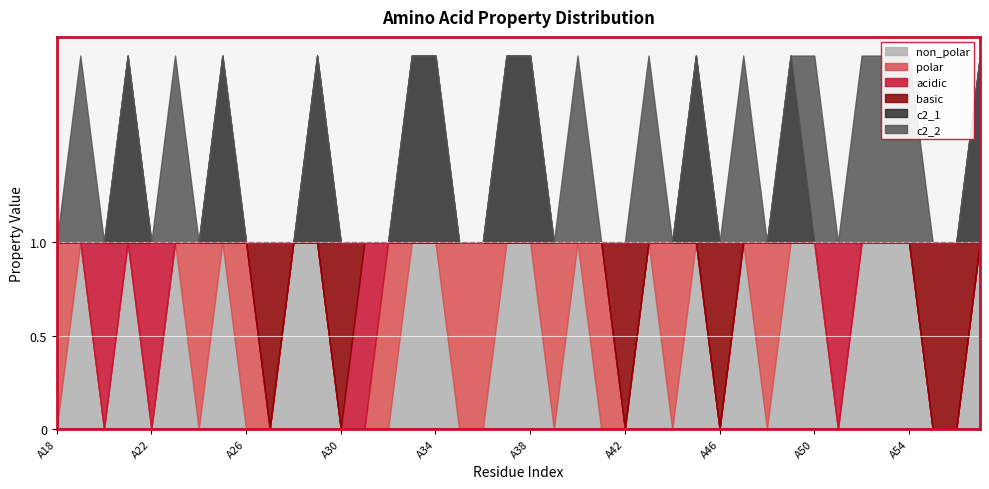

List the series in order of their peak value, lowest first.

non_polar, polar, acidic, basic, c2_1, c2_2